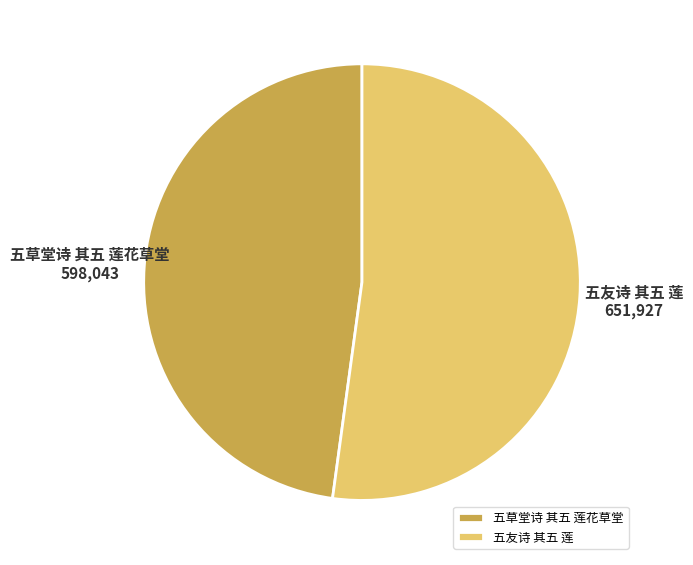

Is it true that 五友诗 其五 莲 is 52% of the pie?

True